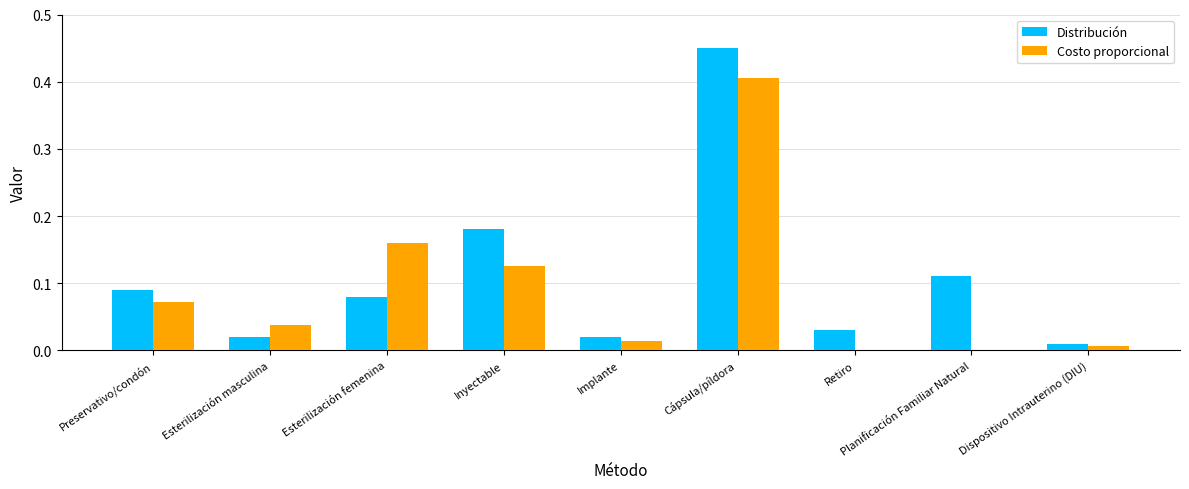

Between Cápsula/píldora and Dispositivo Intrauterino (DIU), which series saw the biggest shift?

Distribución